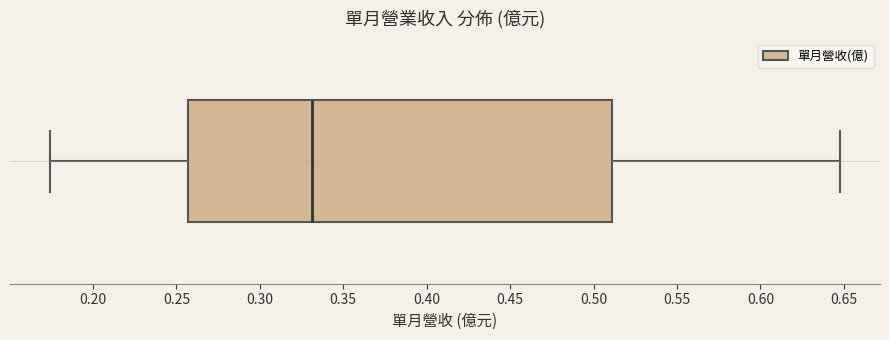

Transcribe this box plot: give where the median line is, the range the box spans, and where the two whiskers end, as read against the x-axis. The values are not printed on the chart, so give them approximately, as read against the axis.

median 0.330, box 0.255 to 0.510, whiskers 0.175 to 0.650